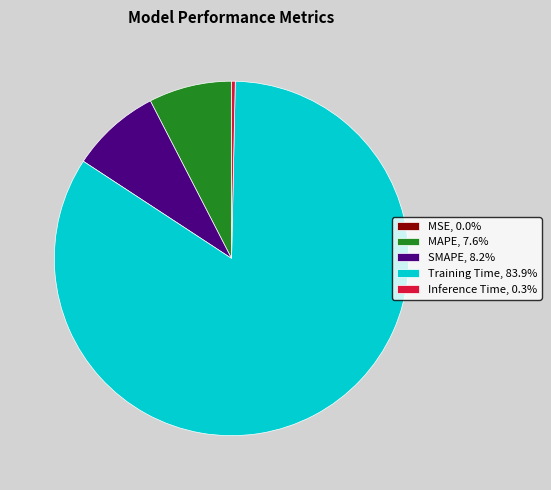

Is there any slice that represents more than half of the pie?

Yes